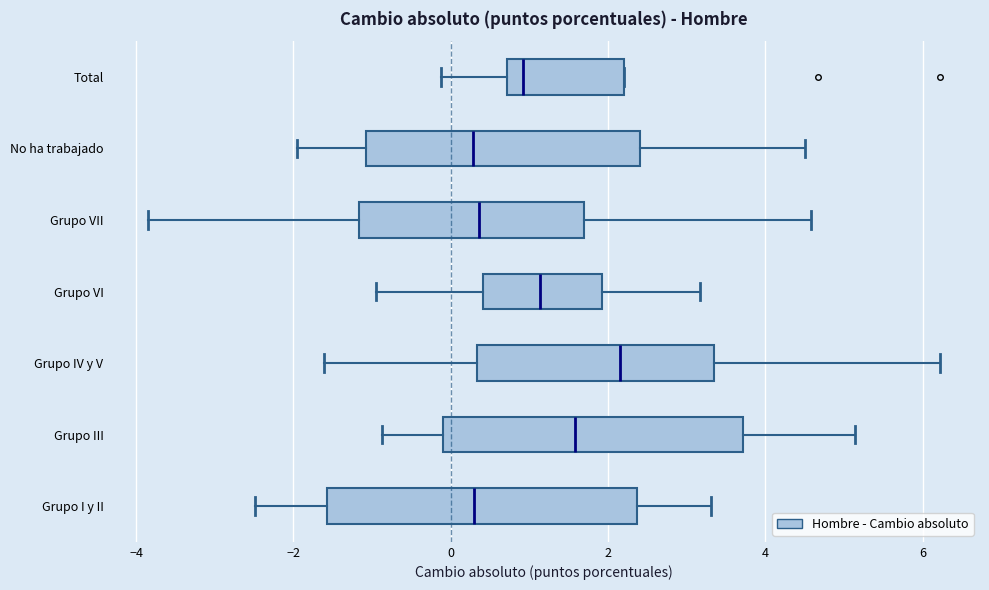

Reading bottom to top, read every box against the x-axis: the position of its median line, the range the box covers, and the ends of its whiskers. The values are not printed on the chart, so give them approximately, as read against the axis.

Grupo I y II: median 0.2, box -1.6 to 2.4, whiskers -2.4 to 3.4
Grupo III: median 1.6, box 0.0 to 3.8, whiskers -0.8 to 5.2
Grupo IV y V: median 2.2, box 0.4 to 3.4, whiskers -1.6 to 6.2
Grupo VI: median 1.2, box 0.4 to 2.0, whiskers -1.0 to 3.2
Grupo VII: median 0.4, box -1.2 to 1.6, whiskers -3.8 to 4.6
No ha trabajado: median 0.2, box -1.0 to 2.4, whiskers -2.0 to 4.4
Total: median 1.0, box 0.8 to 2.2, whiskers -0.2 to 2.2